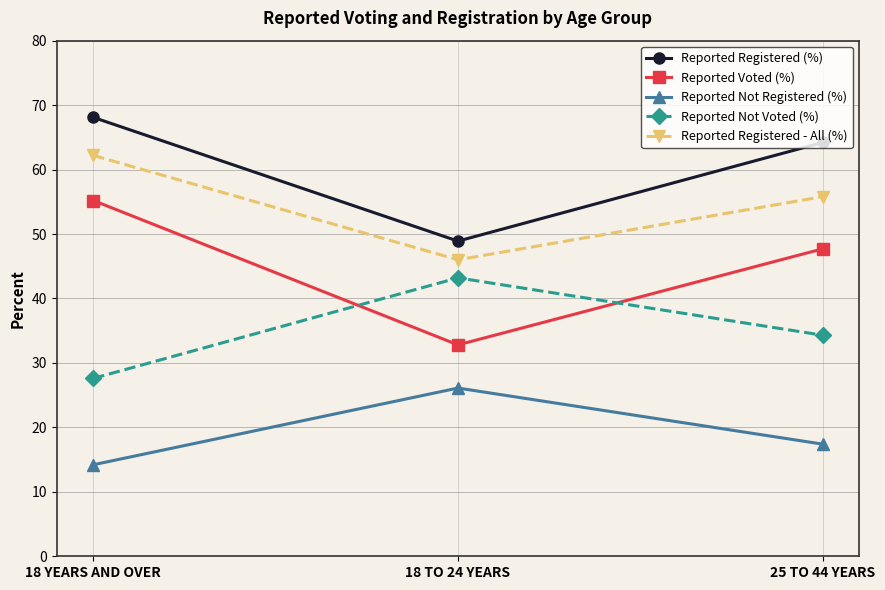

At which label does Reported Not Registered (%) first exceed 17?

18 TO 24 YEARS